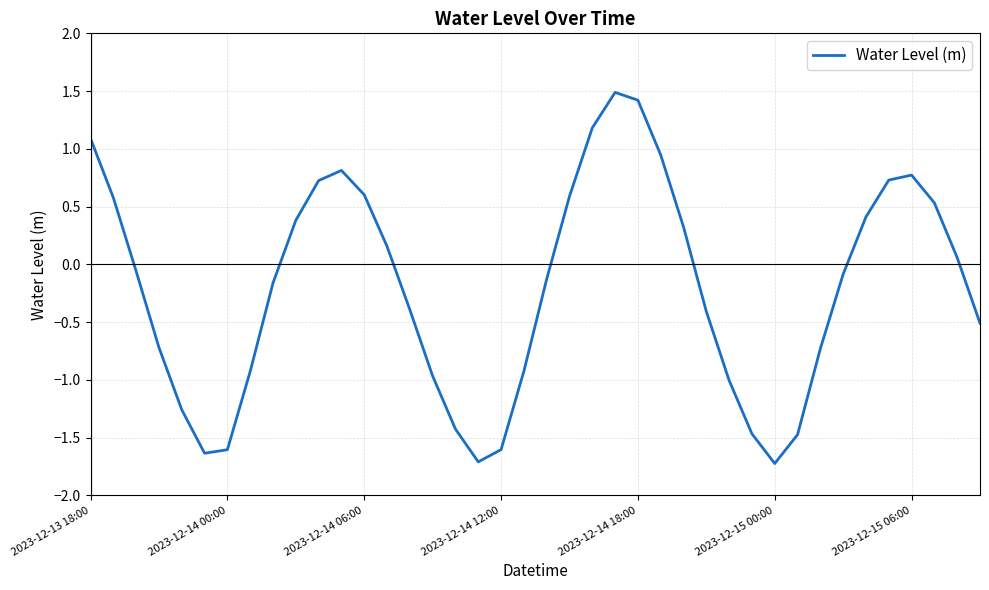

What is the difference between the maximum and minimum values?

3.2